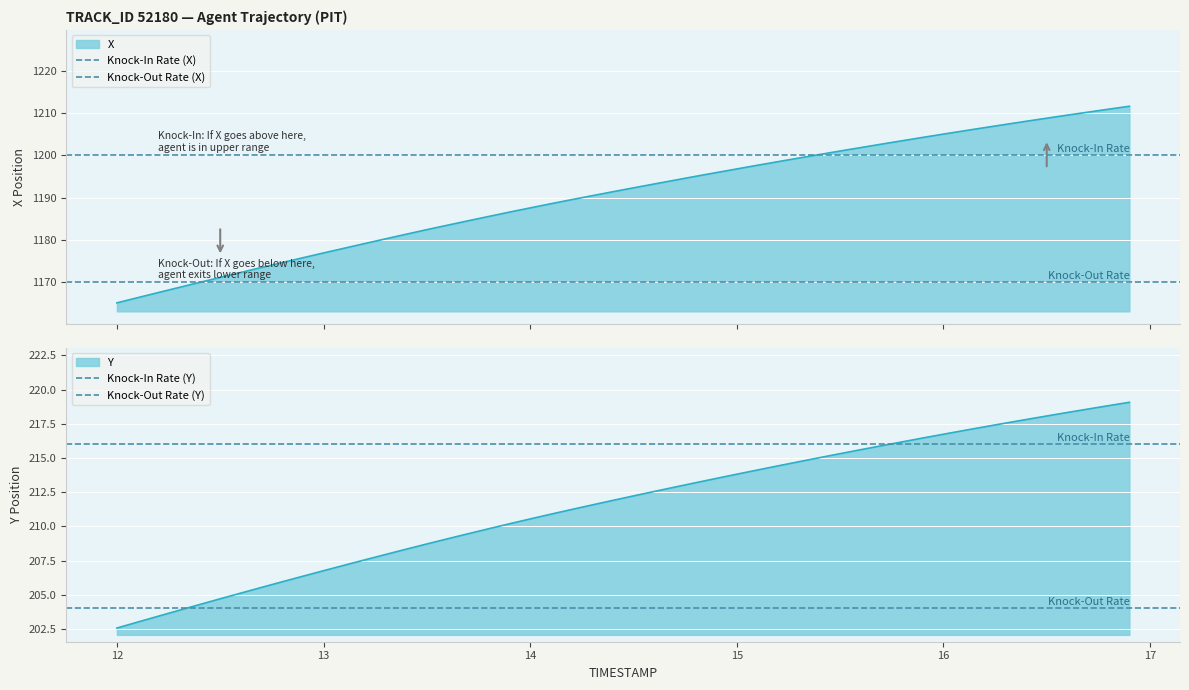

What is the minimum value for Knock-Out Rate (Y)?

204